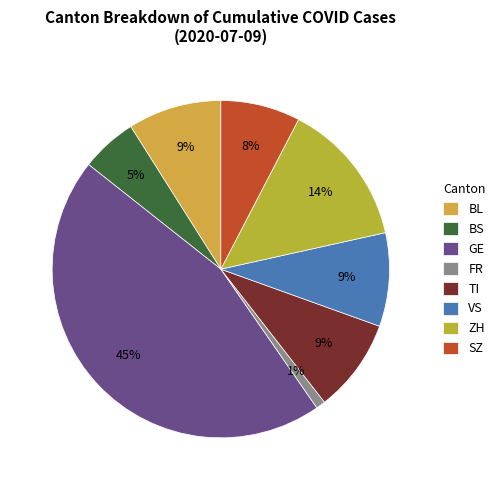

Does GE represent more than half of the total?

No